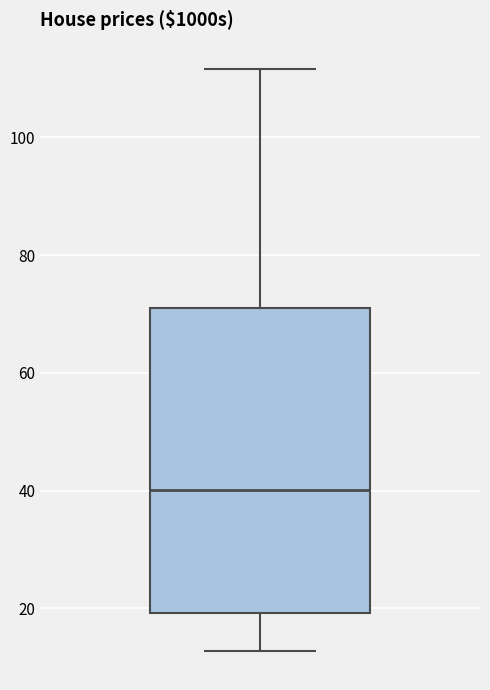

Where does the lower whisker of the box end on the y-axis? The values are not printed on the chart, so give them approximately, as read against the axis.

12